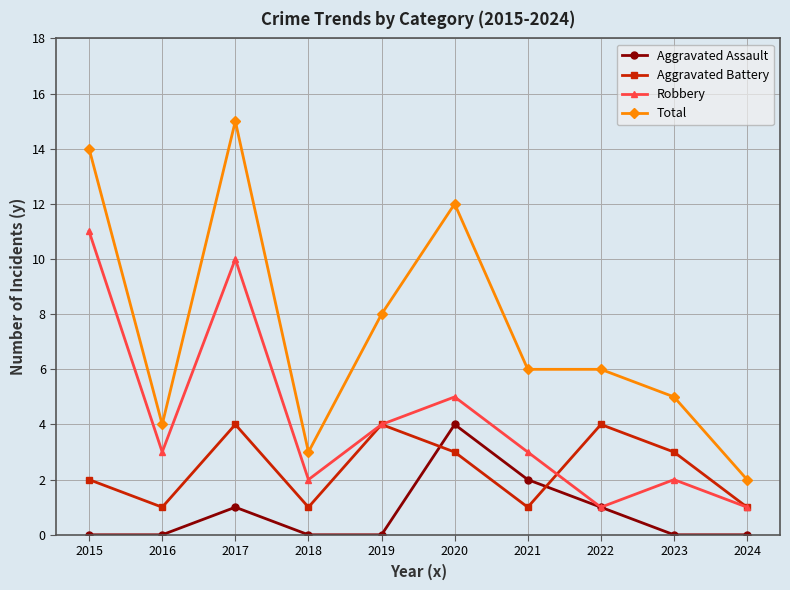

How many intersections are there between Aggravated Assault and Aggravated Battery?

2